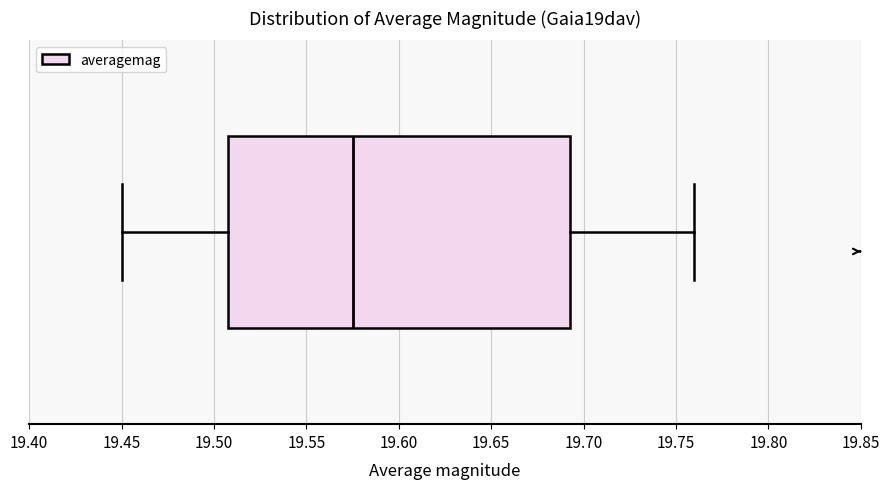

Where is the left edge of the box on the x-axis? The values are not printed on the chart, so give them approximately, as read against the axis.

19.510